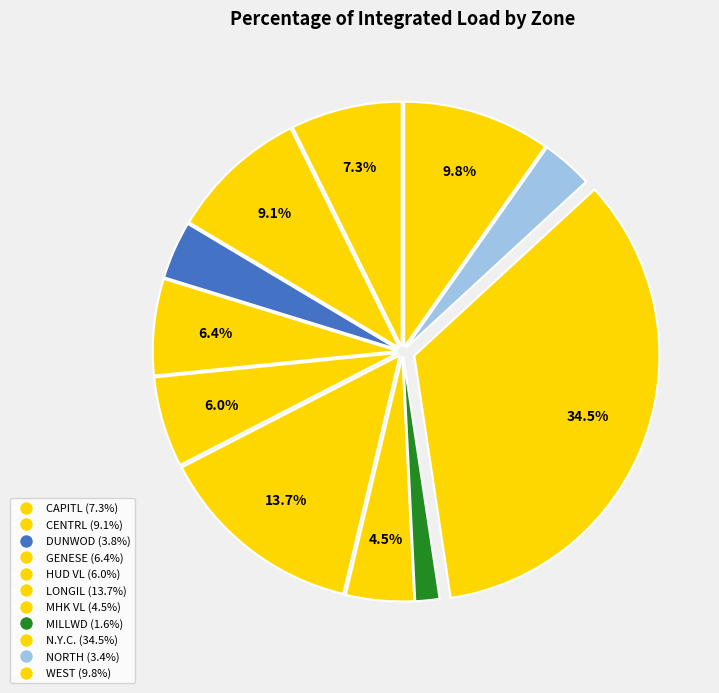

How many segments does this pie chart have?

11